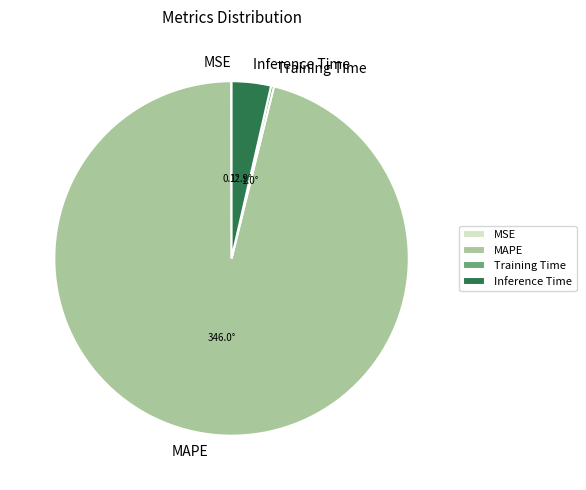

Is there a majority slice in this chart?

Yes